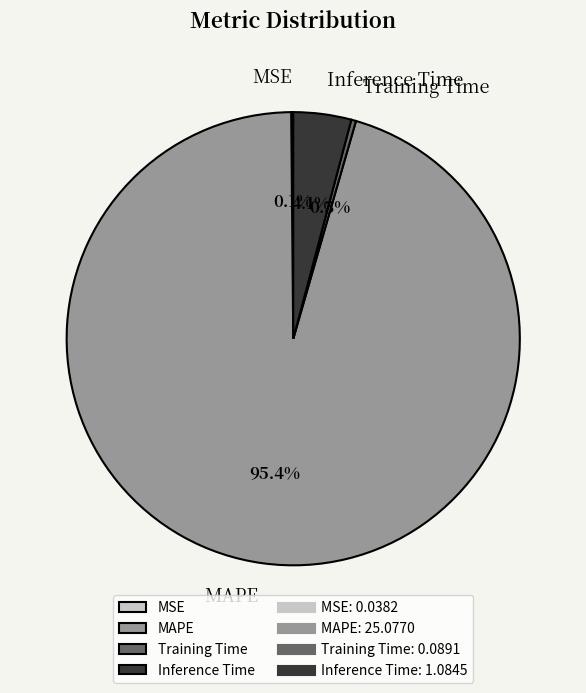

Which has a higher value, Inference Time or MAPE?

MAPE